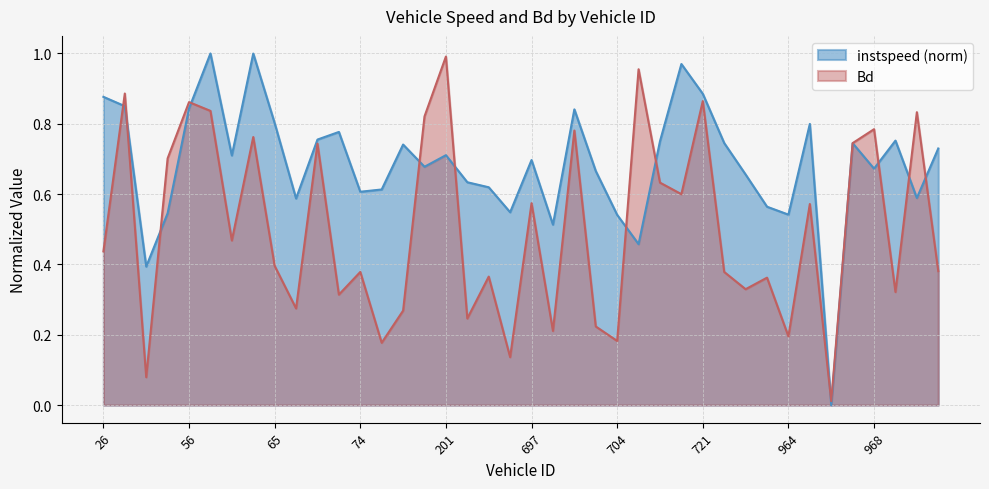

True or false: Bd has a value of 0.0 at 196.

False